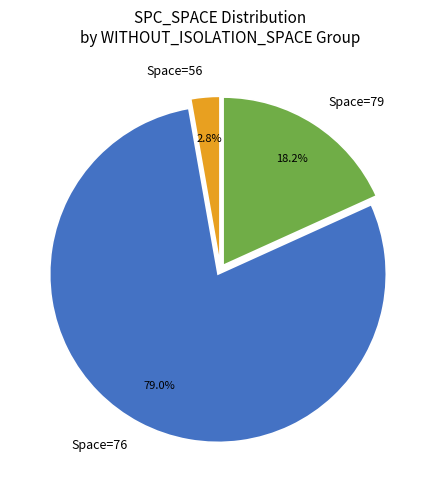

Which has a higher value, Space=79 or Space=76?

Space=76